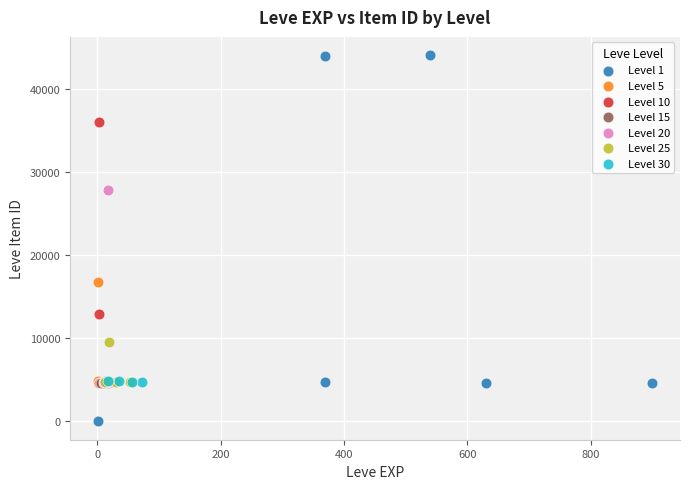

Which series reaches the minimum Y coordinate?

Level 1